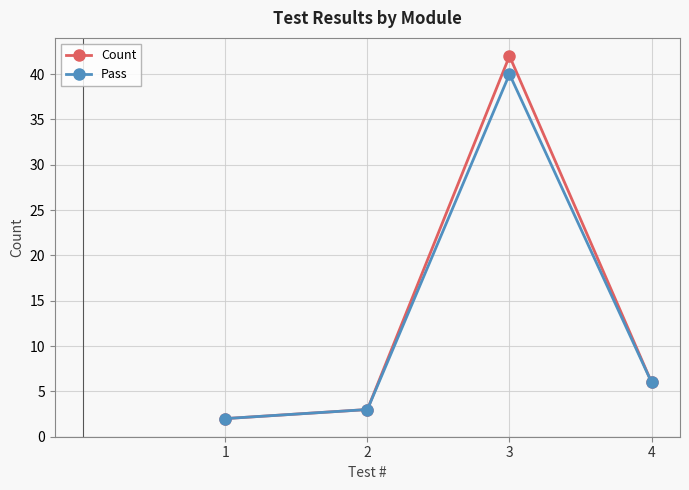

Is it true that Count equals 42 at 3?

True